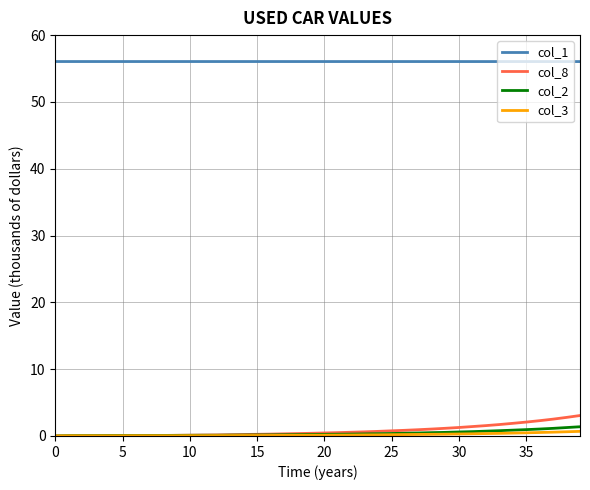

True or false: col_1 and col_3 intersect in this chart.

False